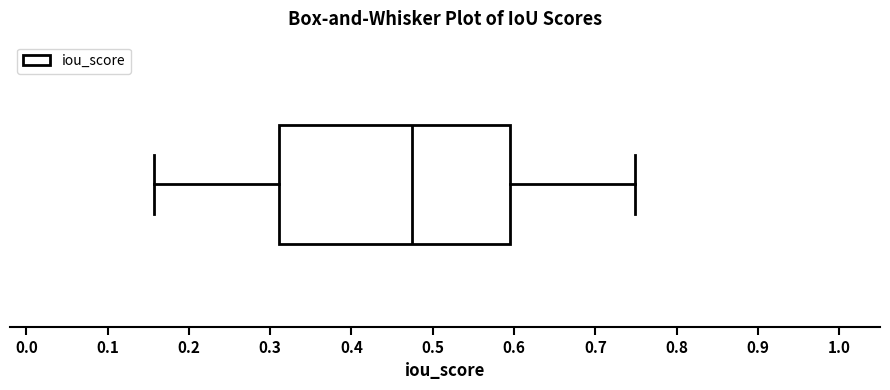

Read this box plot against the x-axis: the position of the median line, the range covered by the box, and the ends of both whiskers. The values are not printed on the chart, so give them approximately, as read against the axis.

median 0.47, box 0.31 to 0.60, whiskers 0.16 to 0.75